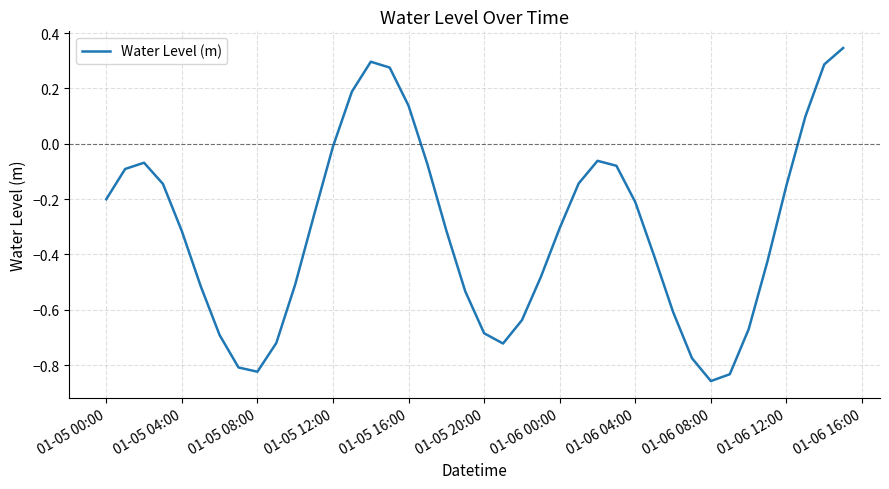

Does the chart have visible grid lines?

Yes